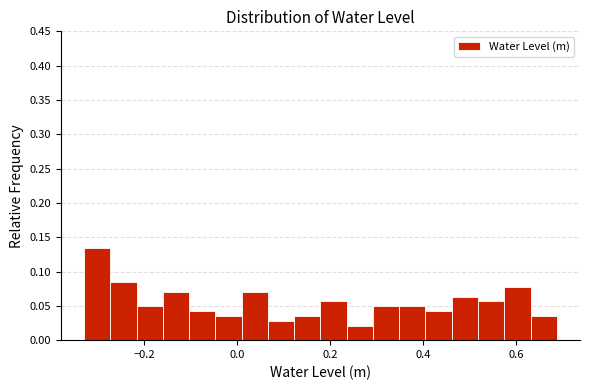

Around what value on the x-axis is the tallest bar? Give the approximate position of its centre, as read against the axis.

-0.30